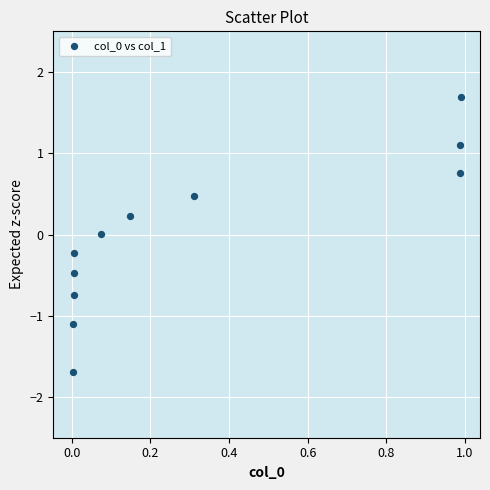

What is the range of Y values (max minus min)?

3.4